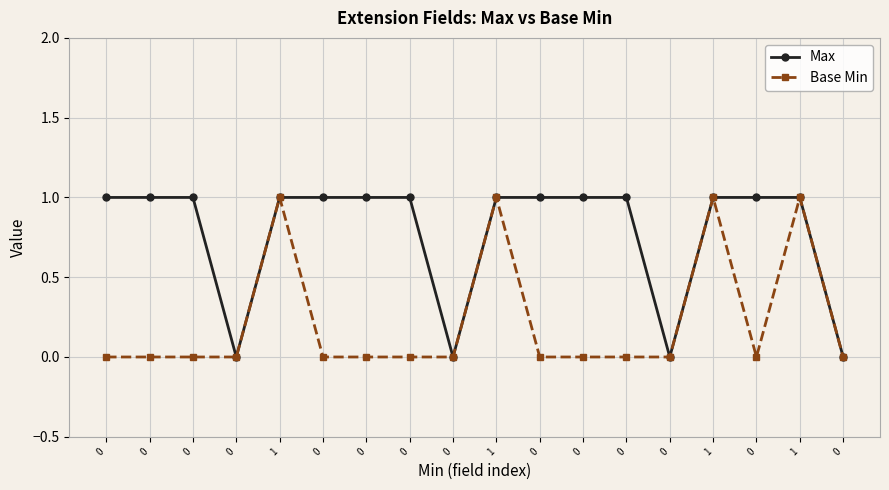

True or false: Base Min and Max intersect in this chart.

False